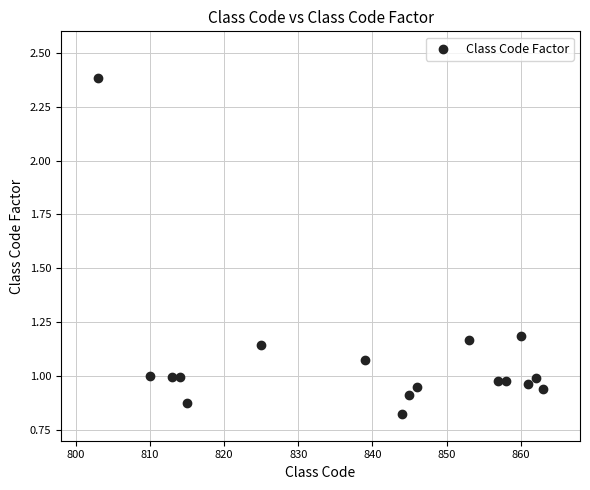

What is the range of X values (max minus min)?

60.0